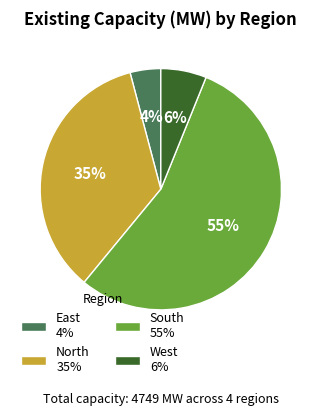

Count the number of slices in the pie.

4